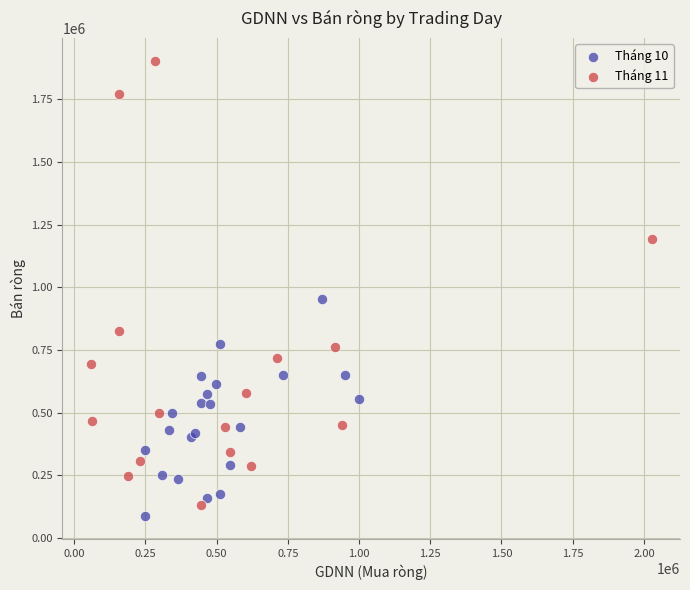

Which series has the largest Y range (max minus min)?

Tháng 11